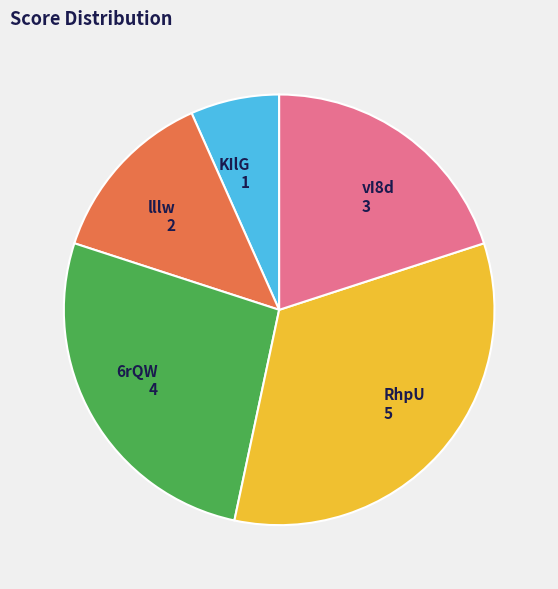

Rank the categories by value from lowest to highest.

KIlG, lllw, vI8d, 6rQW, RhpU